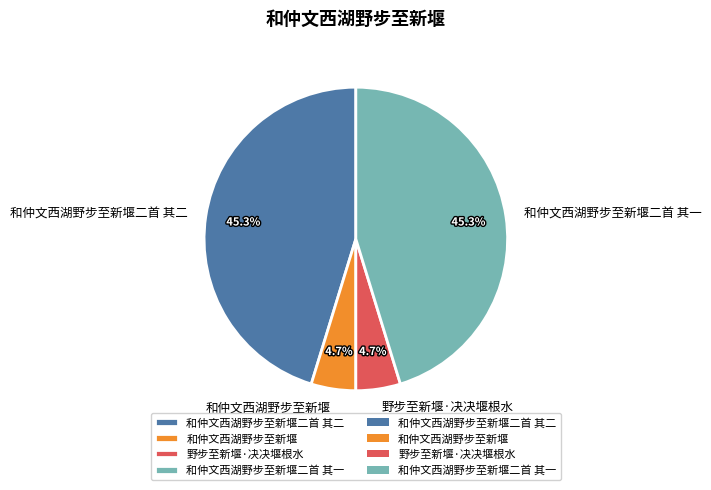

Combined, what portion of the pie is 和仲文西湖野步至新堰 and 和仲文西湖野步至新堰二首 其二?

50.0%